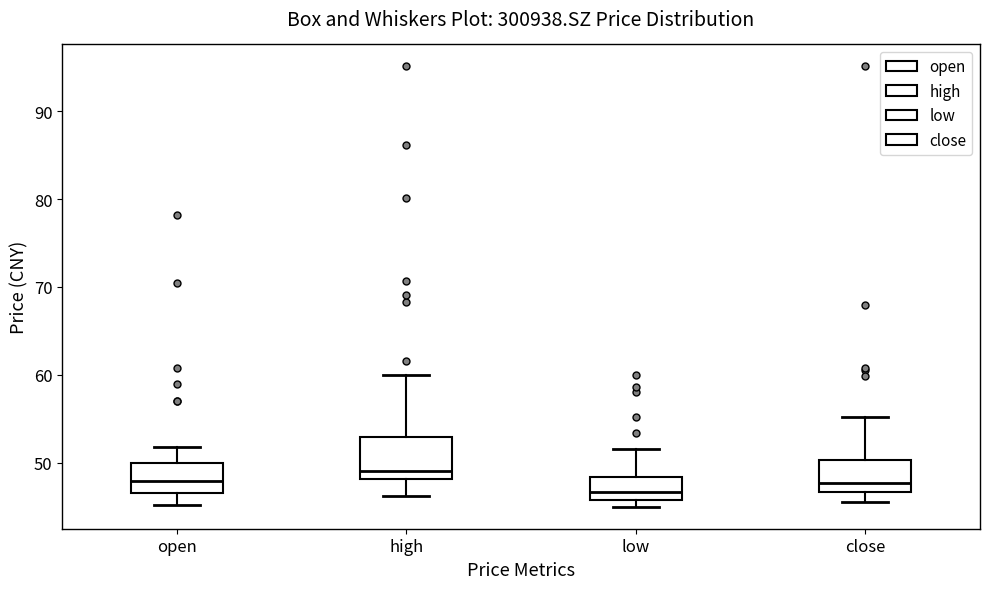

Which box's median line is the highest?

high